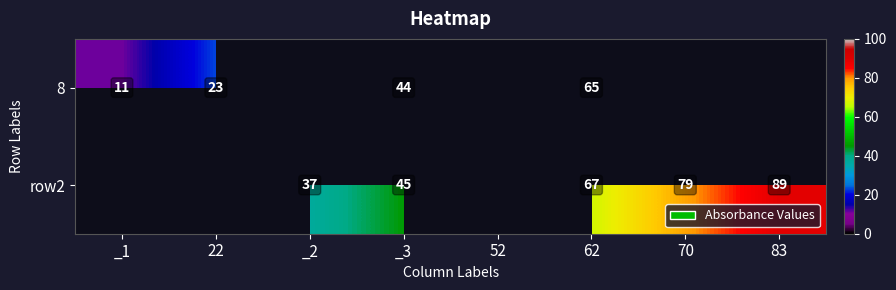

At which category is the sum across all series the highest?

62